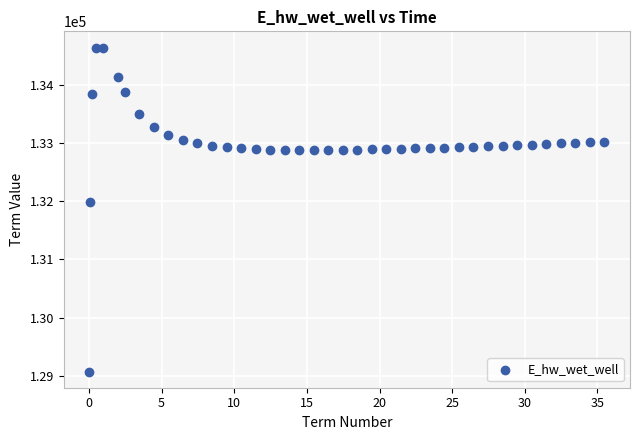

What Y value in the scatter plot is closest to 131854?

131975.8